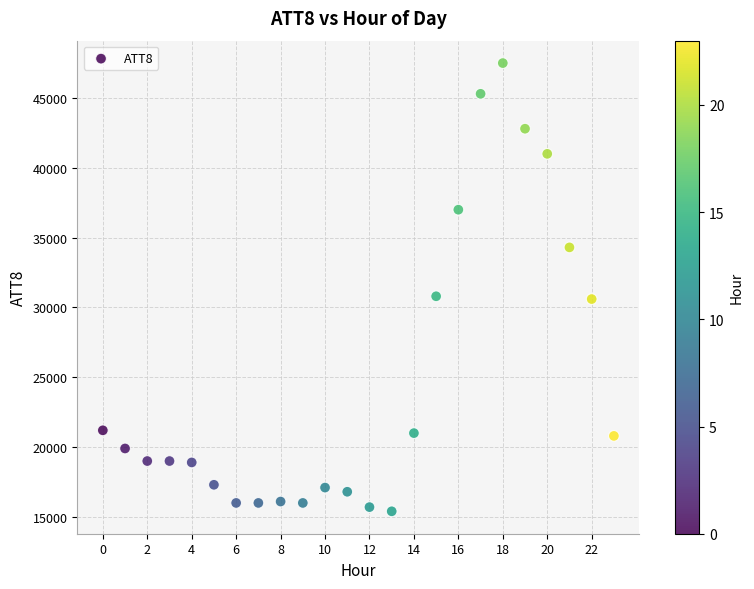

What is the range of Y values (max minus min)?

32100